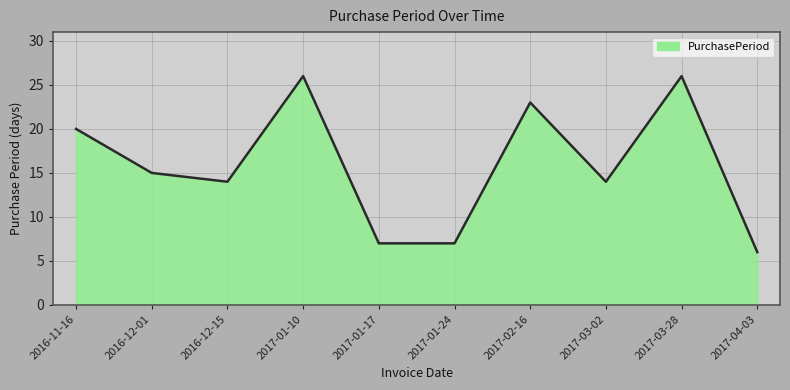

What position from the left is 2017-01-24?

6